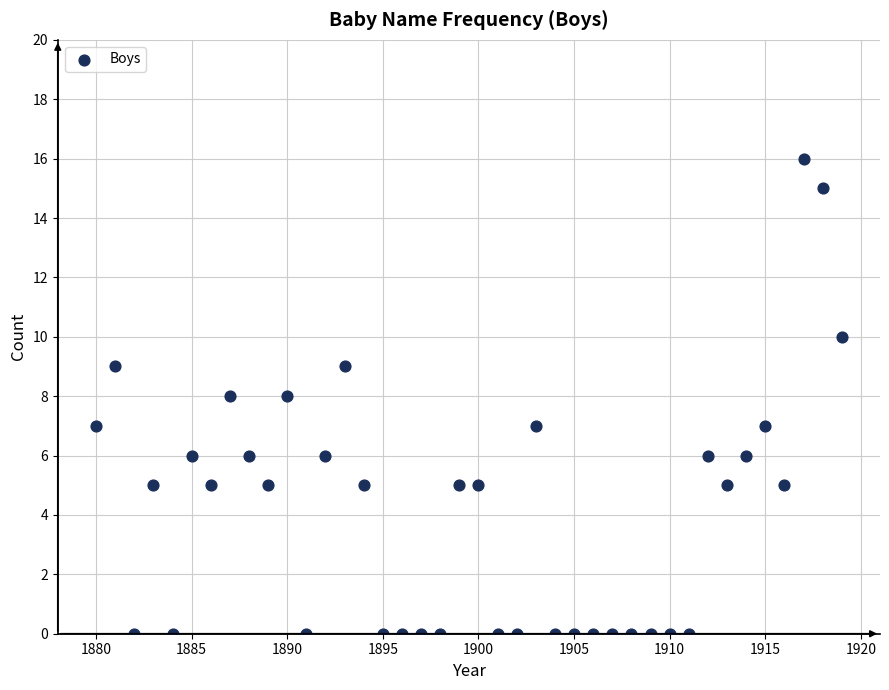

What is the range of Y values (max minus min)?

16